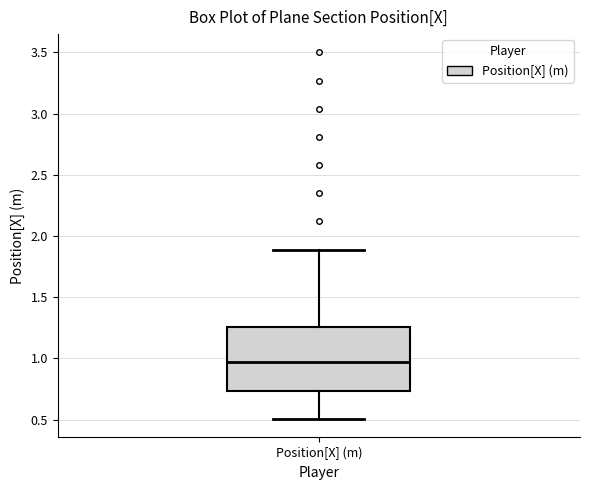

Where does the lower whisker of the box for Position[X] (m) end on the y-axis? The values are not printed on the chart, so give them approximately, as read against the axis.

0.50